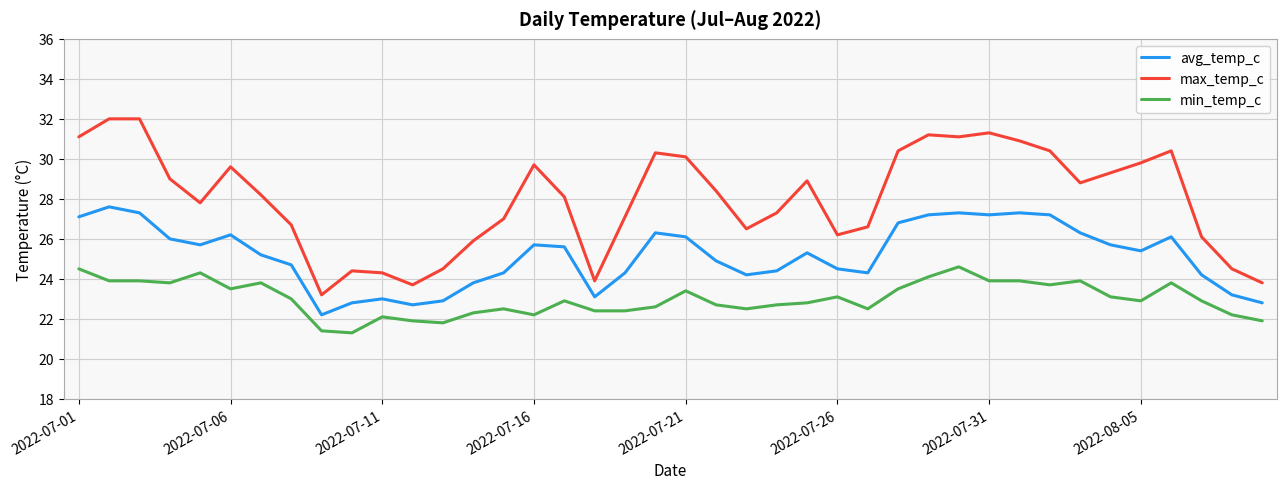

List the series in order of their peak value, lowest first.

min_temp_c, avg_temp_c, max_temp_c